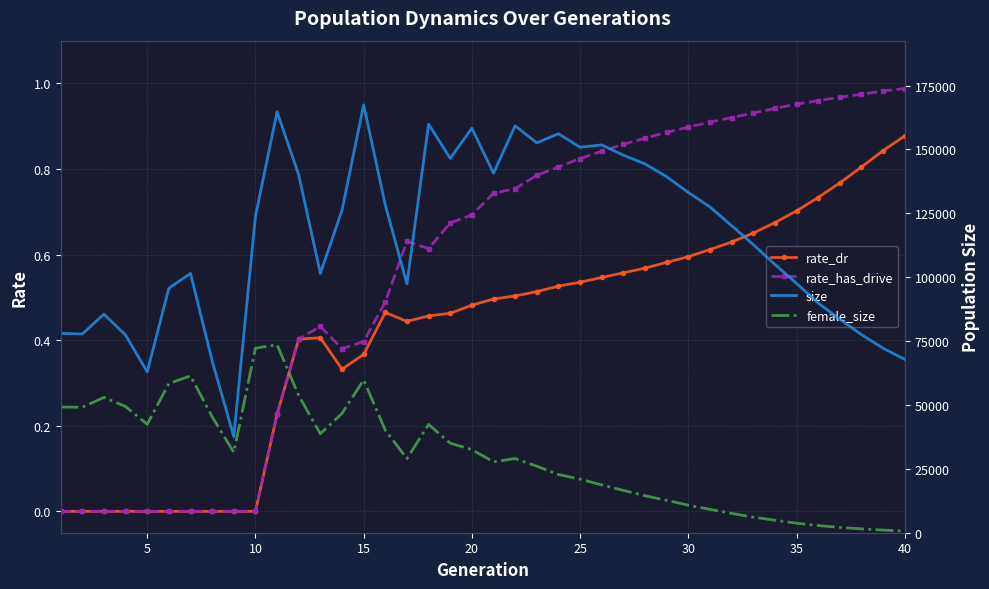

Is the value of rate_dr at 35 greater than the value of rate_has_drive at 40?

No